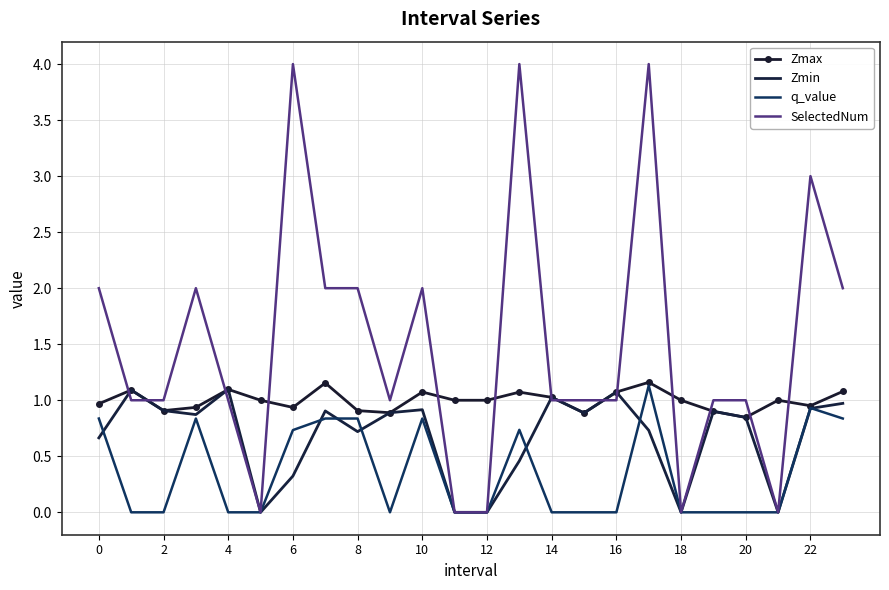

How many data points in Zmin are above 0?

19